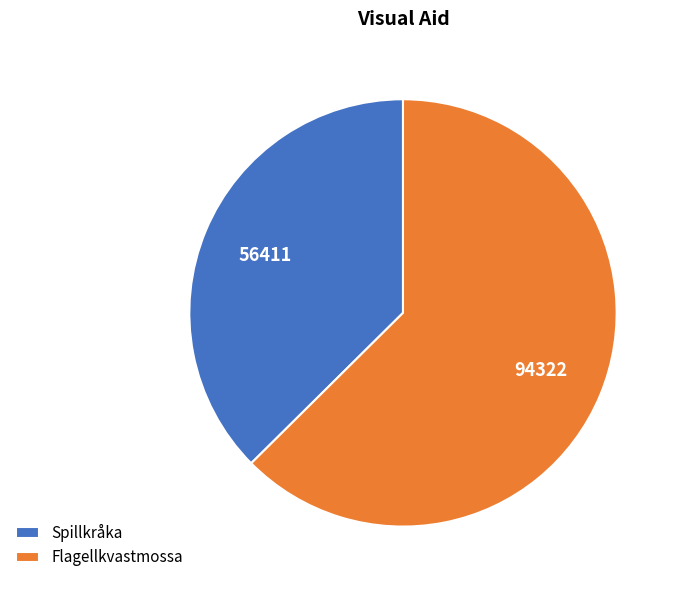

Count the number of slices in the pie.

2